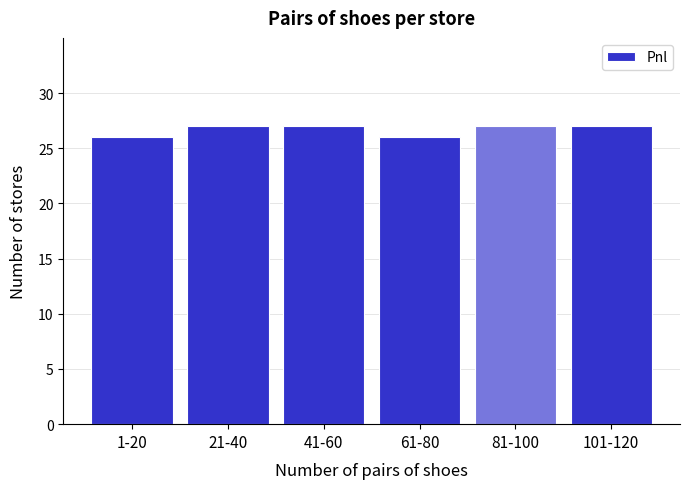

Reading right to left, extract all data points from this chart.

27	27	26	27	27	26